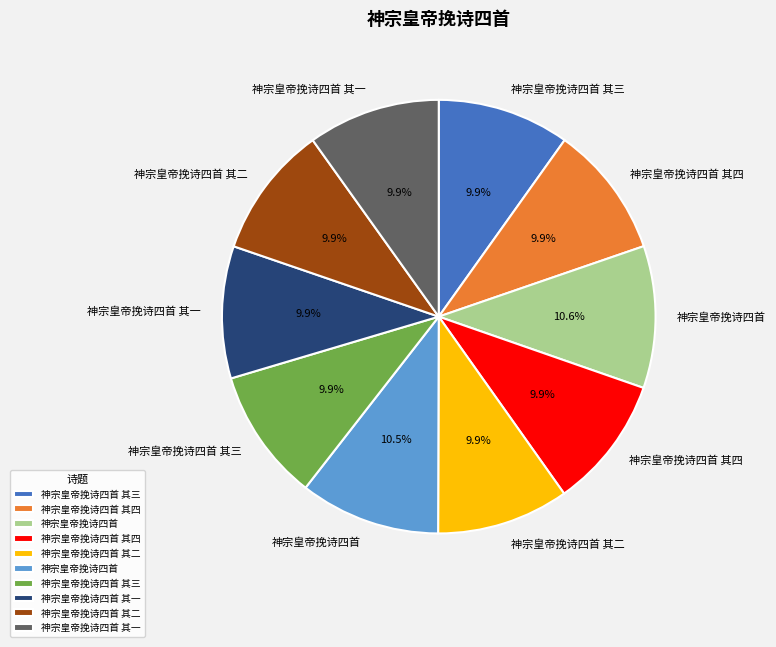

Does any single category account for the majority?

No